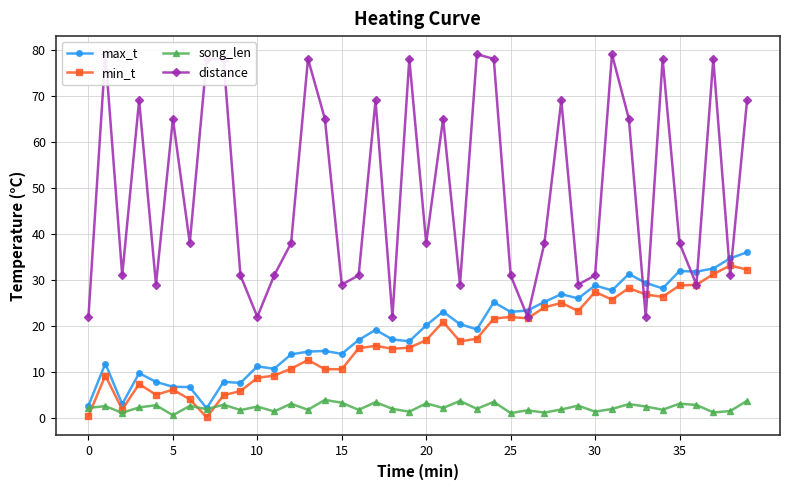

What is the value of the distance point at the 34th from the left?

22.0